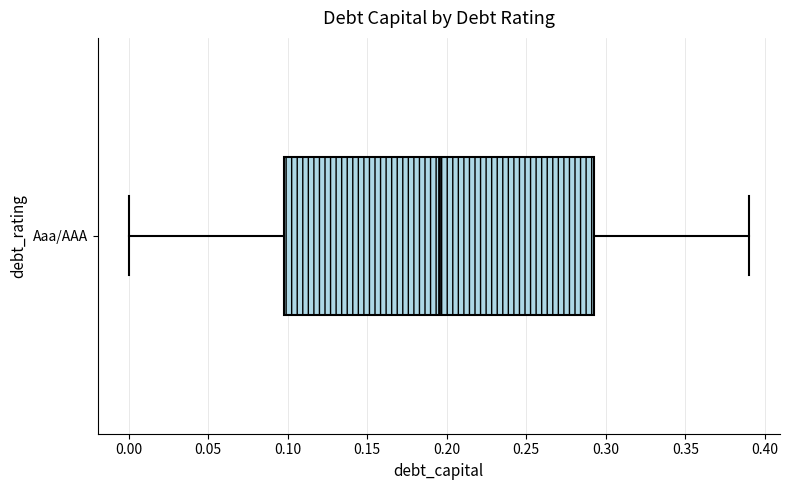

Read this box plot against the x-axis: the position of the median line, the range covered by the box, and the ends of both whiskers. The values are not printed on the chart, so give them approximately, as read against the axis.

median 0.195, box 0.100 to 0.295, whiskers 0.000 to 0.390